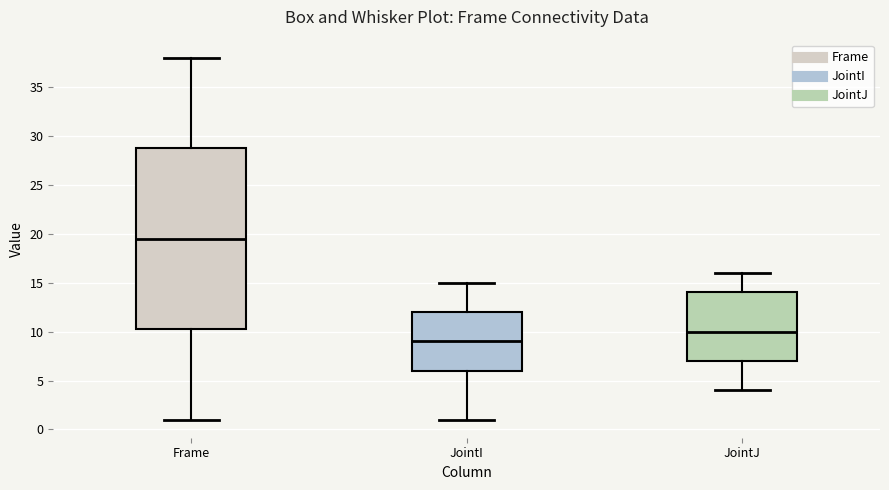

Where is the upper edge of the box for JointI on the y-axis? The values are not printed on the chart, so give them approximately, as read against the axis.

12.0